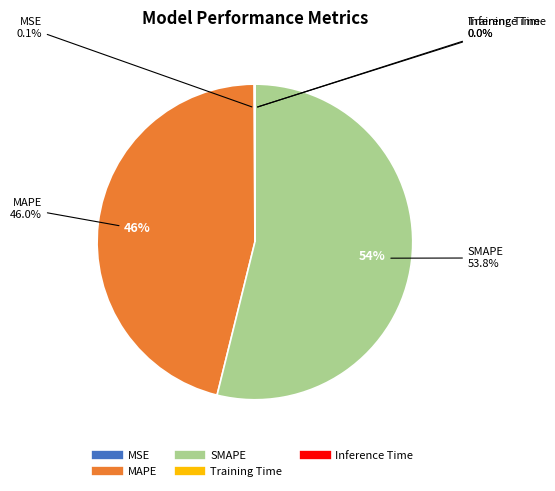

True or false: MSE accounts for 0% of the total.

True